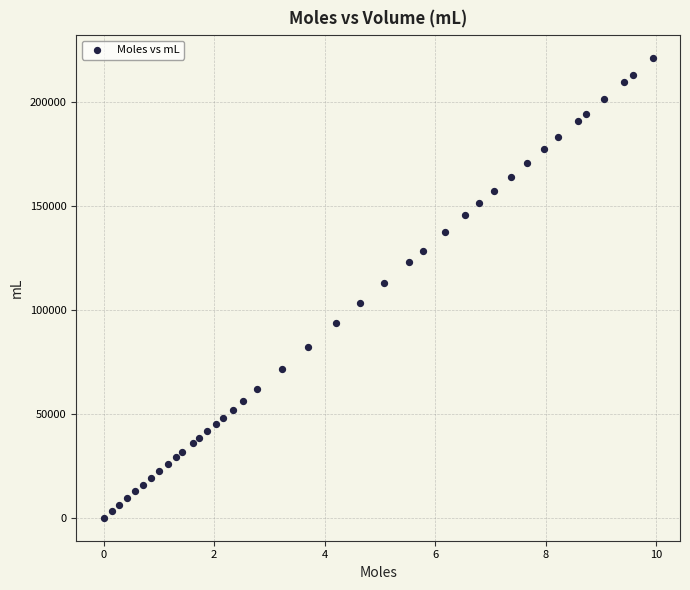

What Y value in the scatter plot is closest to 110609?

113048.4